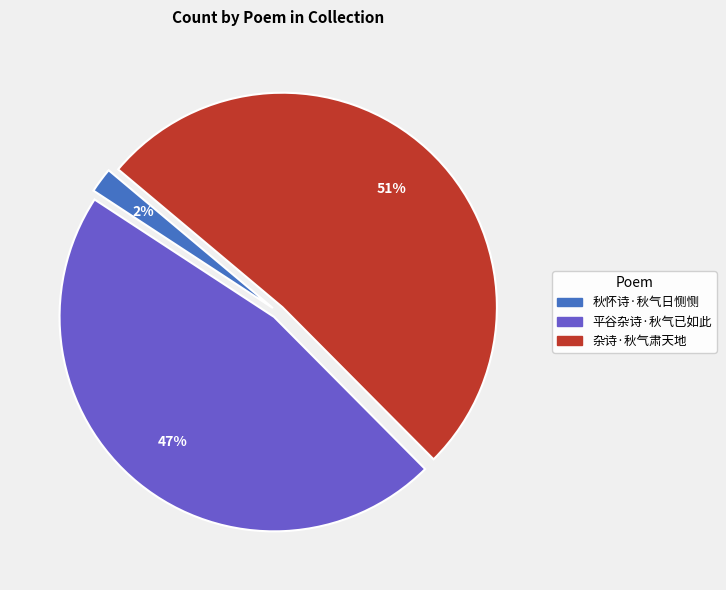

Is the sum of 平谷杂诗·秋气已如此 and 秋怀诗·秋气日恻恻 greater than half?

No